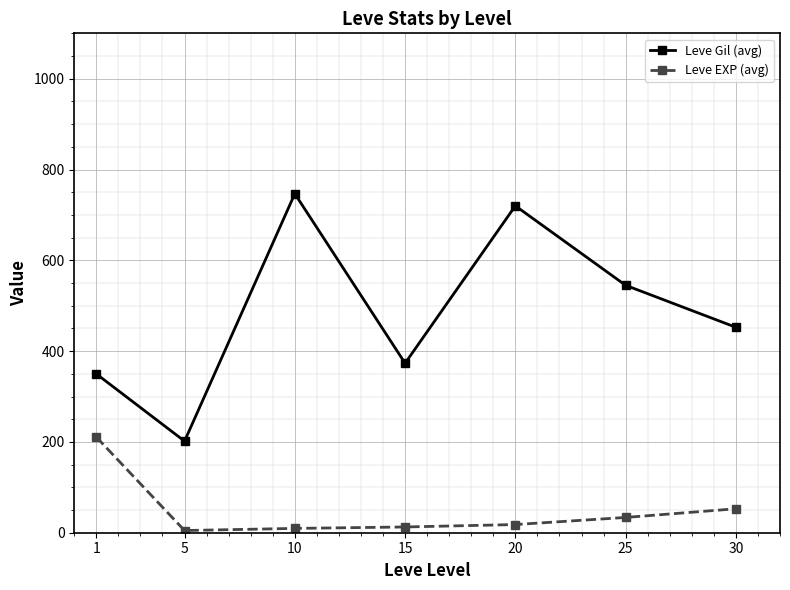

What is the lowest value of the Leve Gil (avg) series?

201.7